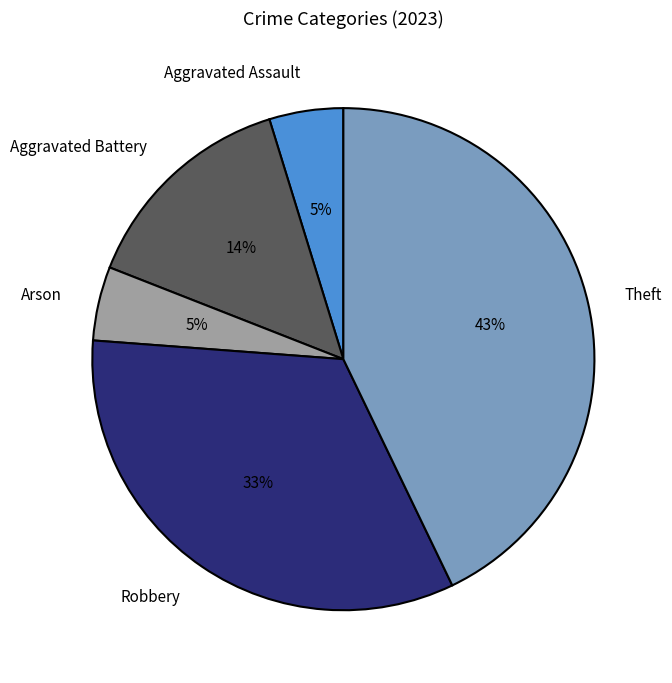

Which category has the biggest portion of the pie?

Theft